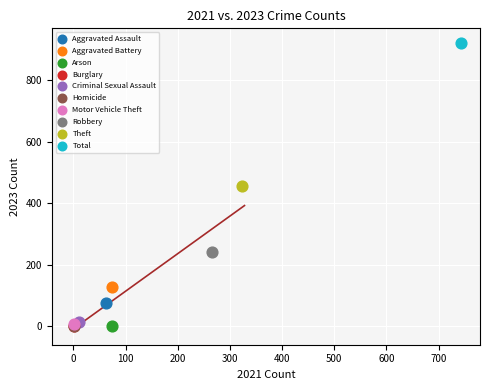

What are all the series names shown in the legend?

Aggravated Assault, Aggravated Battery, Arson, Burglary, Criminal Sexual Assault, Homicide, Motor Vehicle Theft, Robbery, Theft, Total